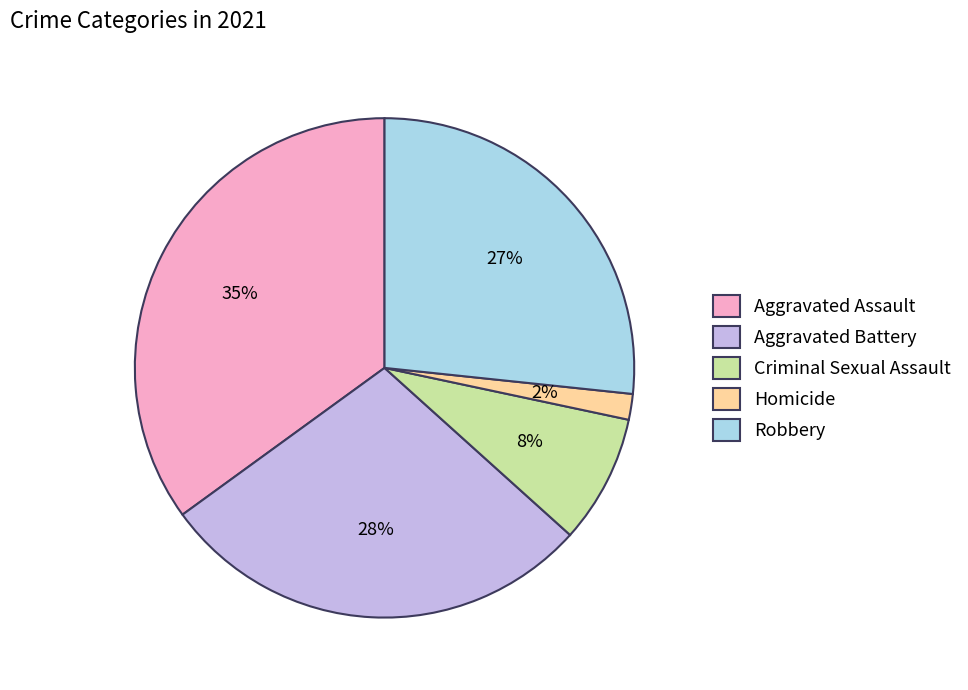

Is it true that Aggravated Assault is 48% of the pie?

False